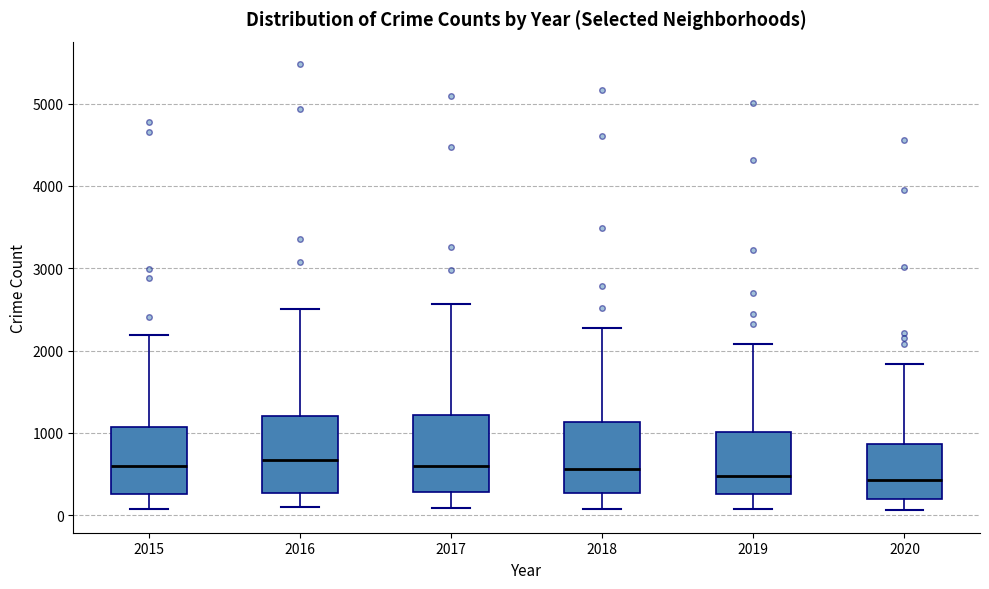

Where is the upper edge of the box at x = 2015 on the y-axis? The values are not printed on the chart, so give them approximately, as read against the axis.

1100